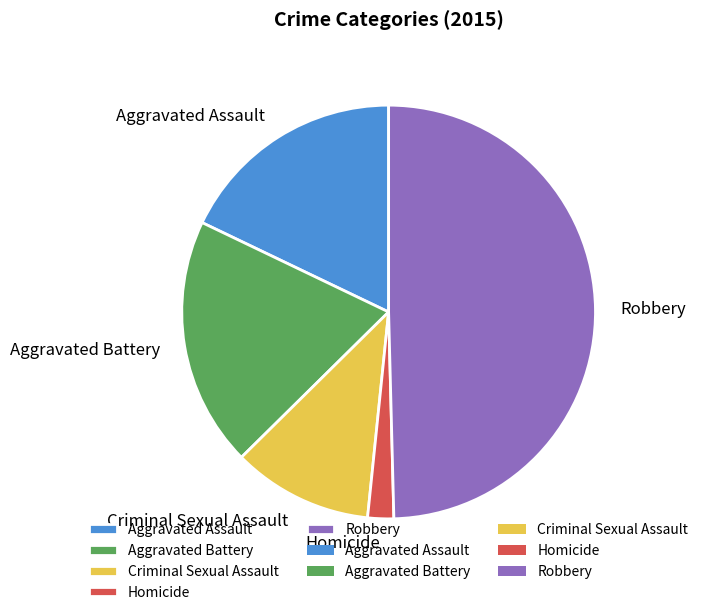

How many segments does this pie chart have?

5